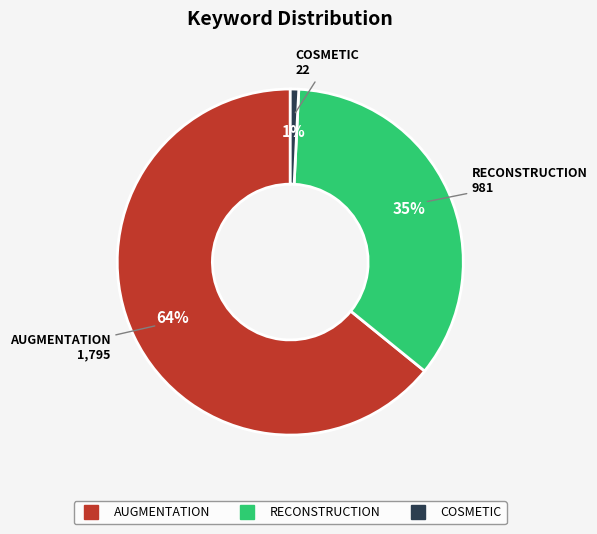

To the nearest percent, what is the difference between the largest and smallest slice percentages?

63%